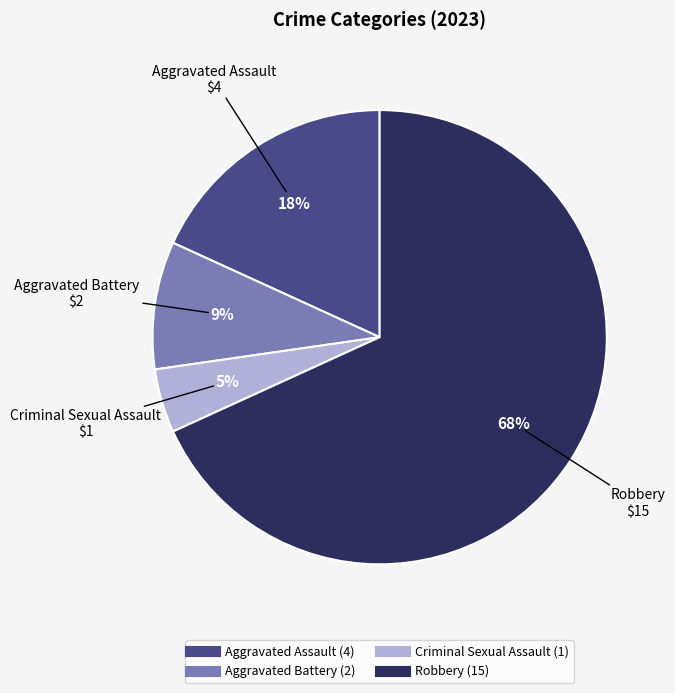

Is it true that Criminal Sexual Assault is 5% of the pie?

True